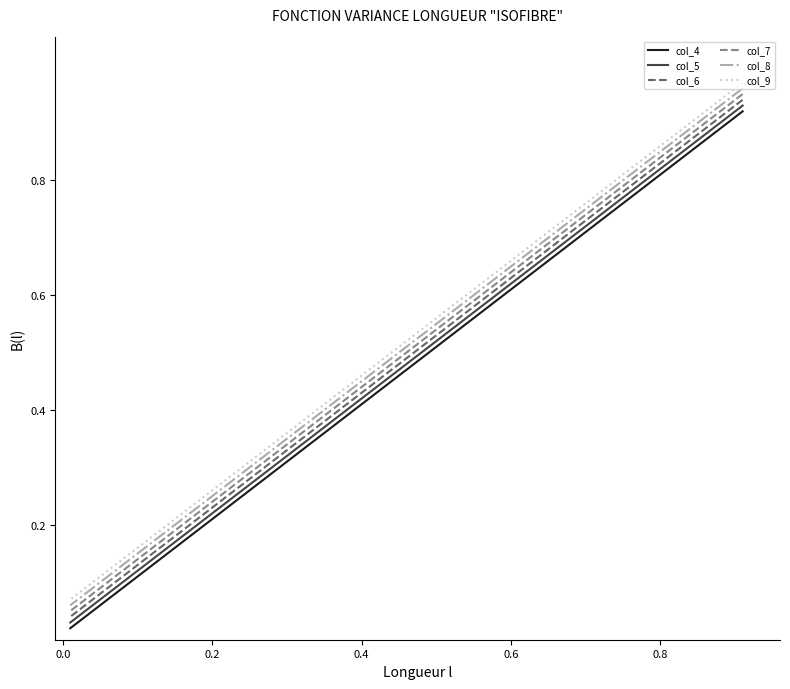

List the series in order of their peak value, highest first.

col_9, col_8, col_7, col_6, col_5, col_4